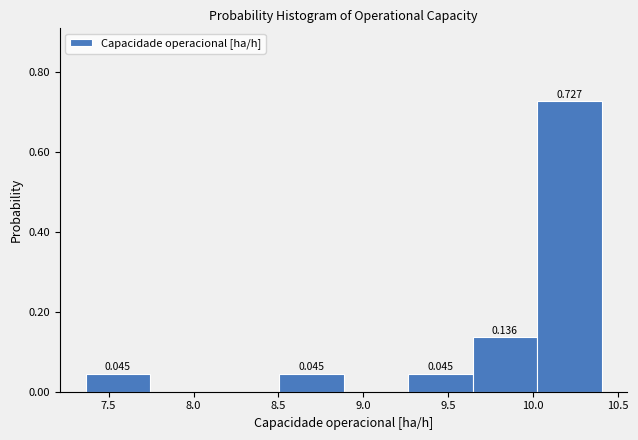

Over which range of the x-axis is the bar tallest?

10.00 to 10.40